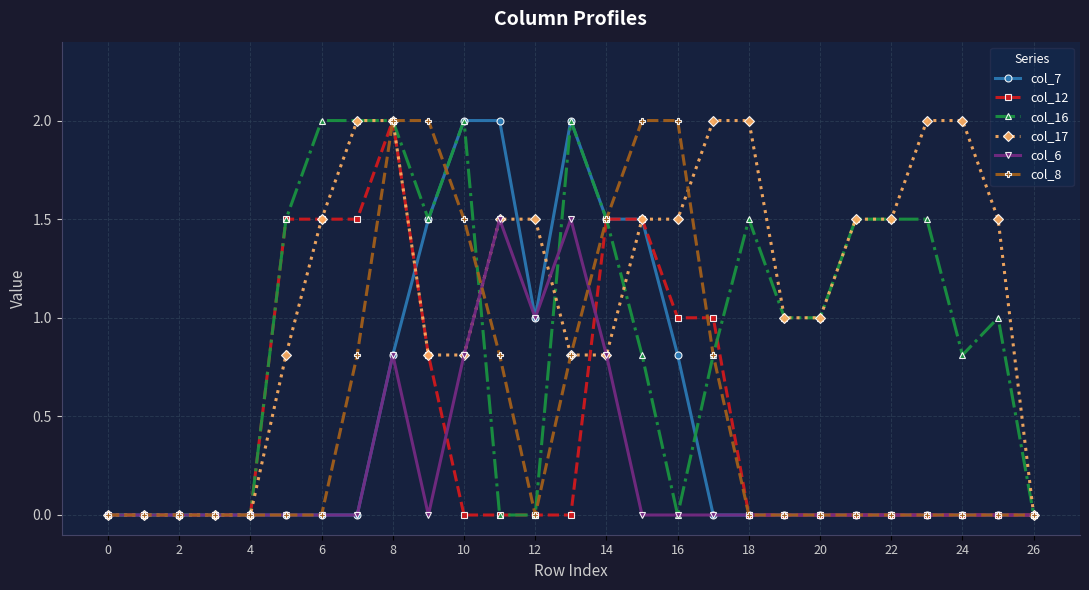

What is the maximum value for col_6?

1.5